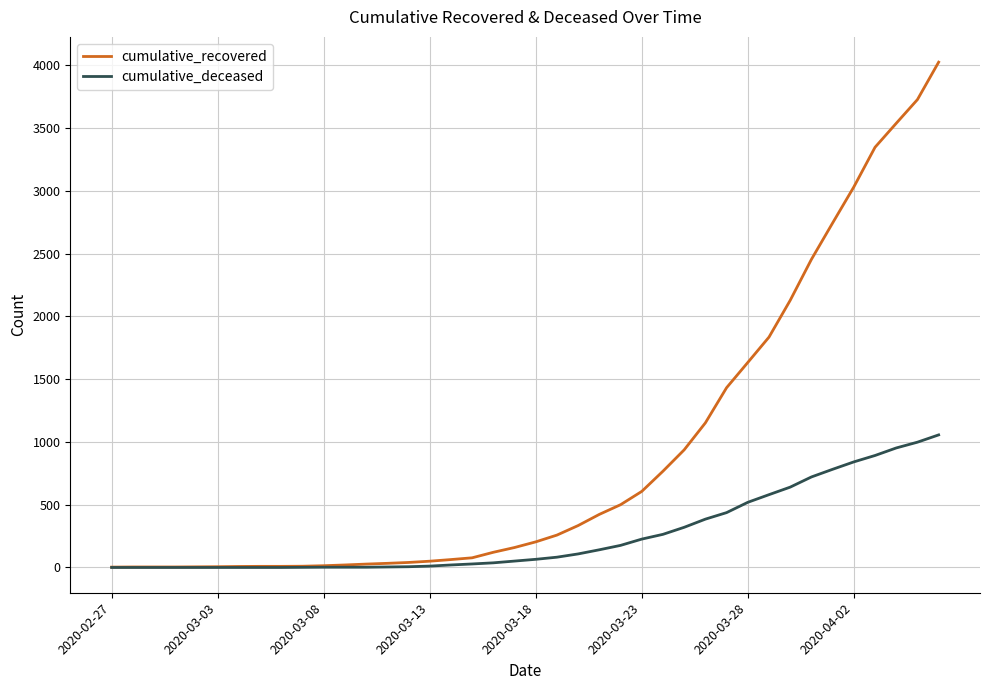

Which series has the largest range (max minus min)?

cumulative_recovered